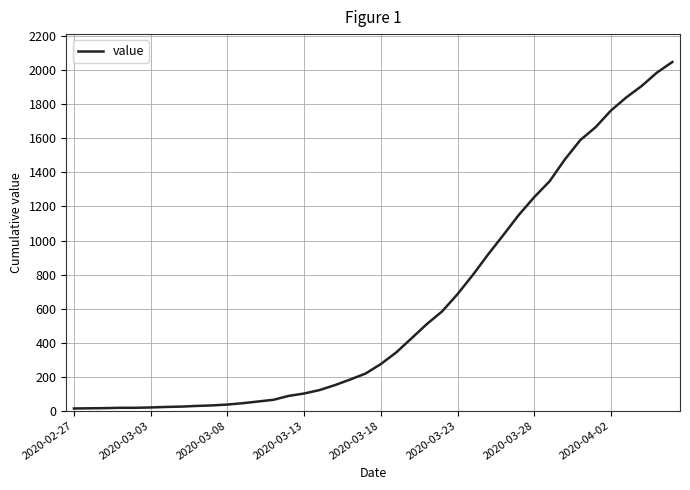

What is the difference between the maximum and minimum values?

2036